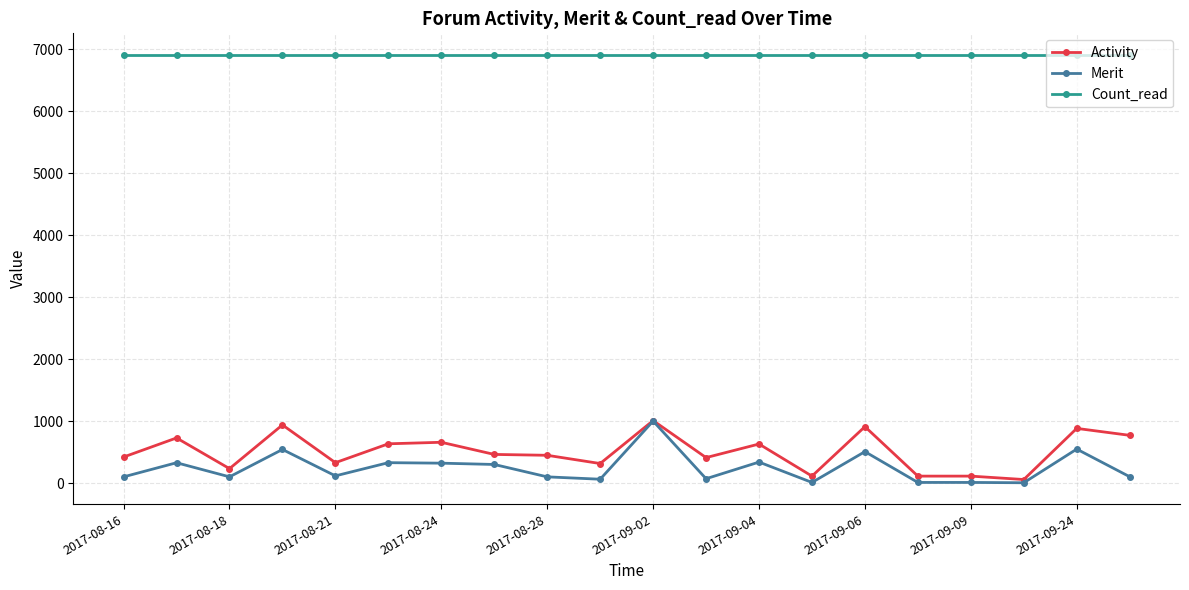

True or false: Merit and Count_read cross at least once.

False